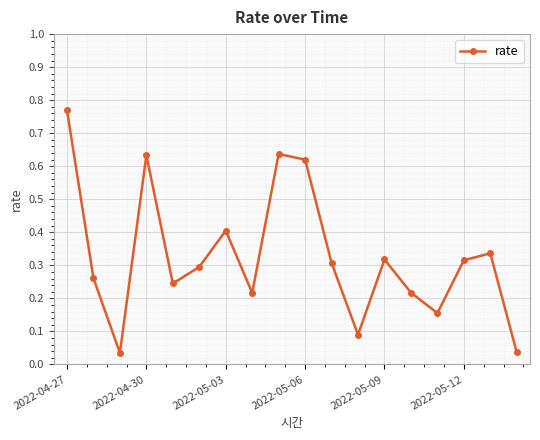

What is the sum of all values?

5.9